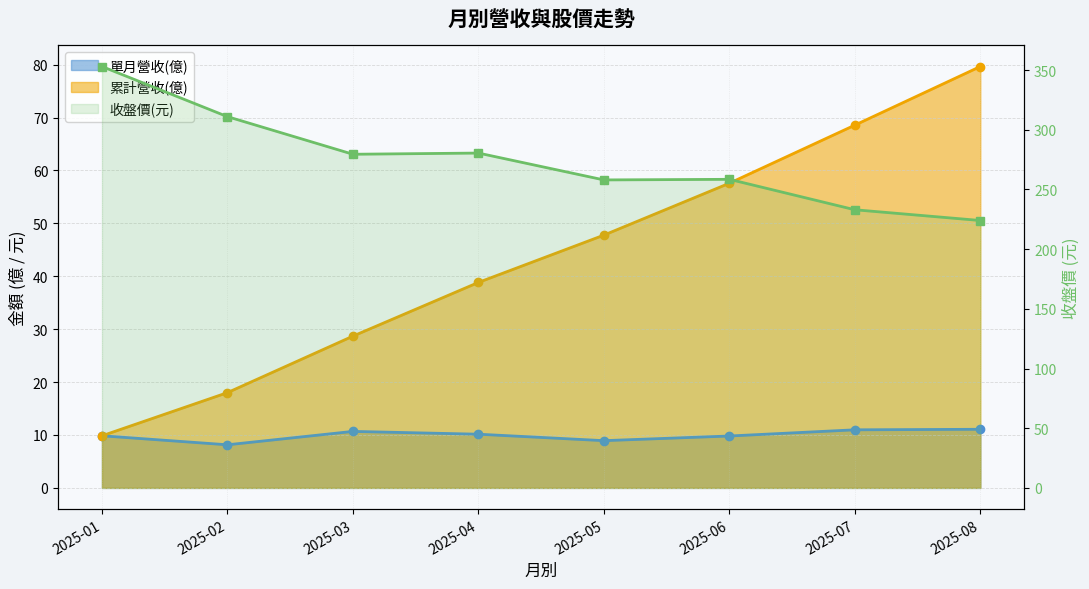

What is the minimum value for 收盤?

224.0